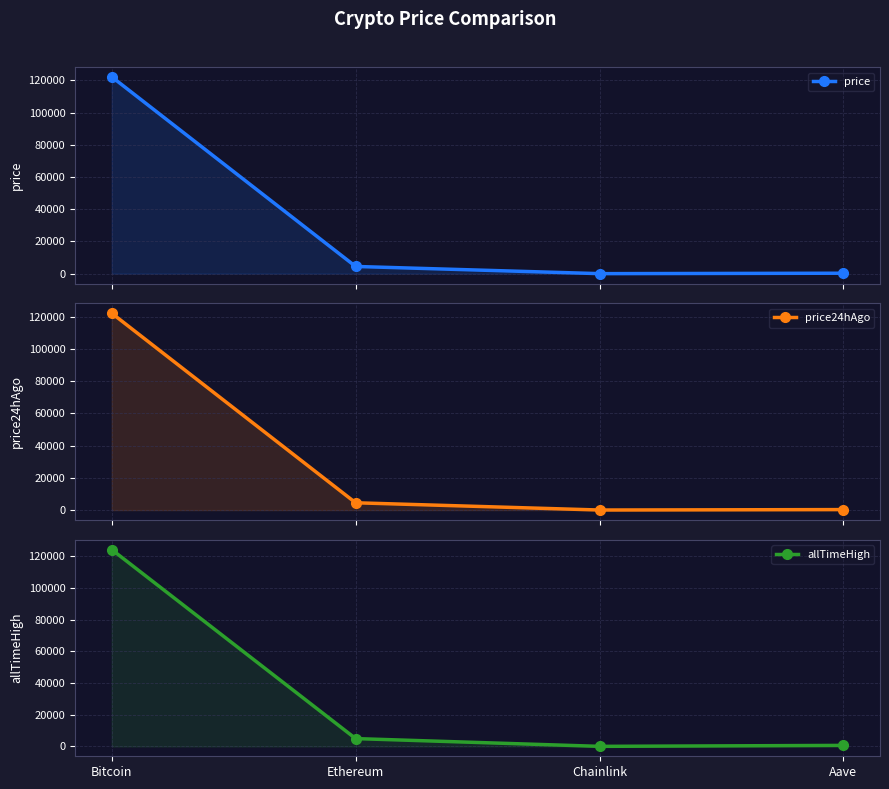

Which series has the widest spread of values?

allTimeHigh